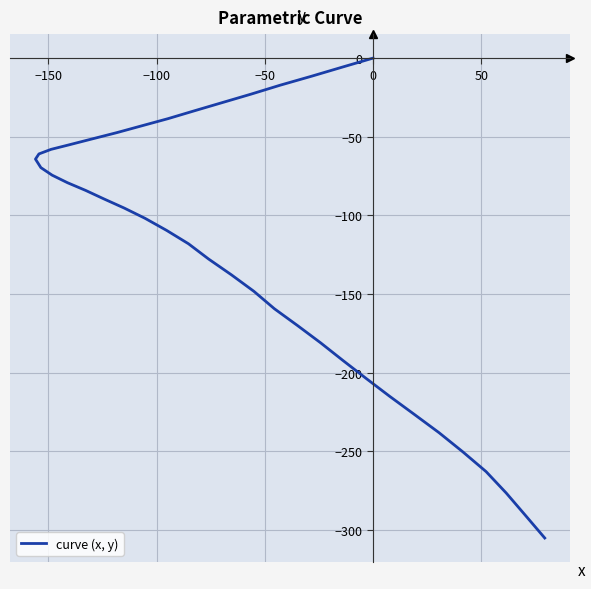

Reading left to right, extract all data points from this chart.

0.0	-5.8	-11.5	-17.2	-22.9	-28.4	-33.5	-38.5	-43.0	-47.4	-51.6	-55.2	-58.0	-60.9	-64.2	-69.6	-74.4	-79.2	-84.1	-89.6	-95.3	-101.8	-109.5	-118.0	-127.7	-137.7	-148.2	-159.3	-170.0	-180.9	-192.1	-203.5	-215.0	-226.5	-238.1	-250.3	-262.8	-276.4	-290.5	-305.0